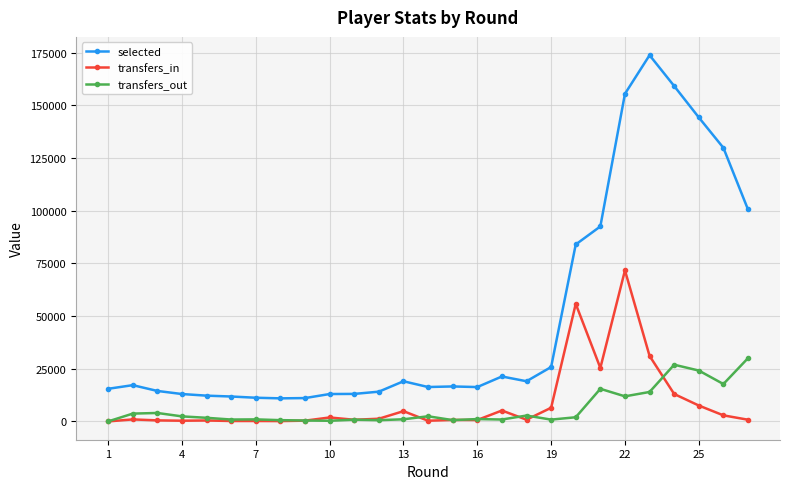

What is the maximum value for transfers_out?

30027